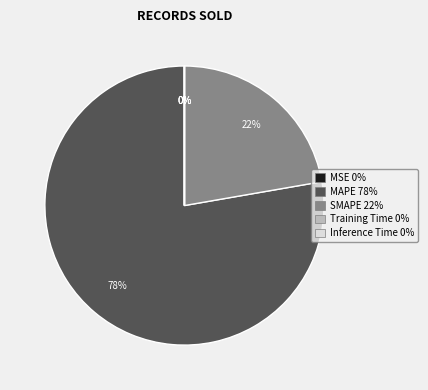

Is it true that MAPE is 78% of the pie?

True